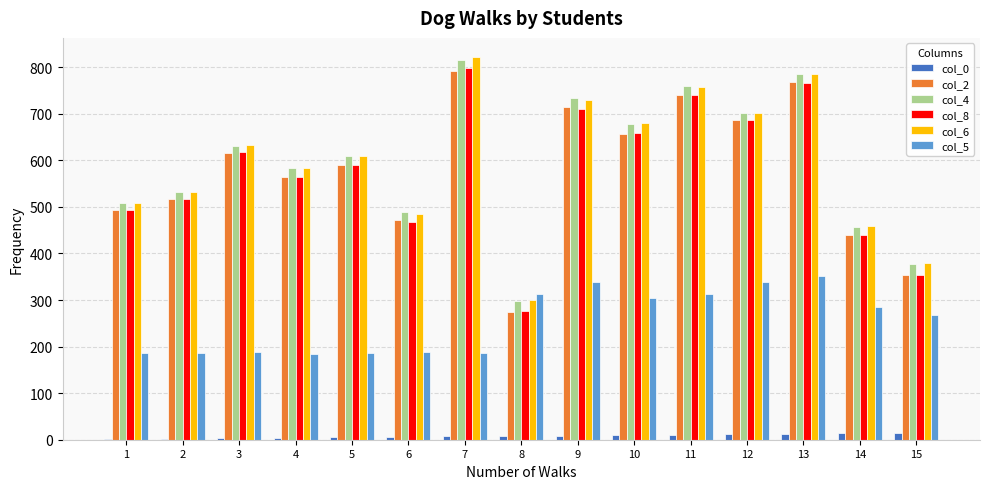

Is the value of col_4 at 1 greater than the value of col_8 at 9?

No